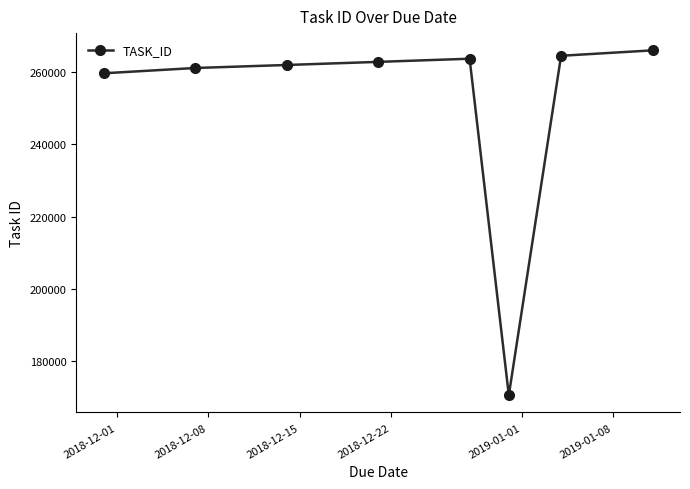

Is this an area chart (filled region under the line)?

No